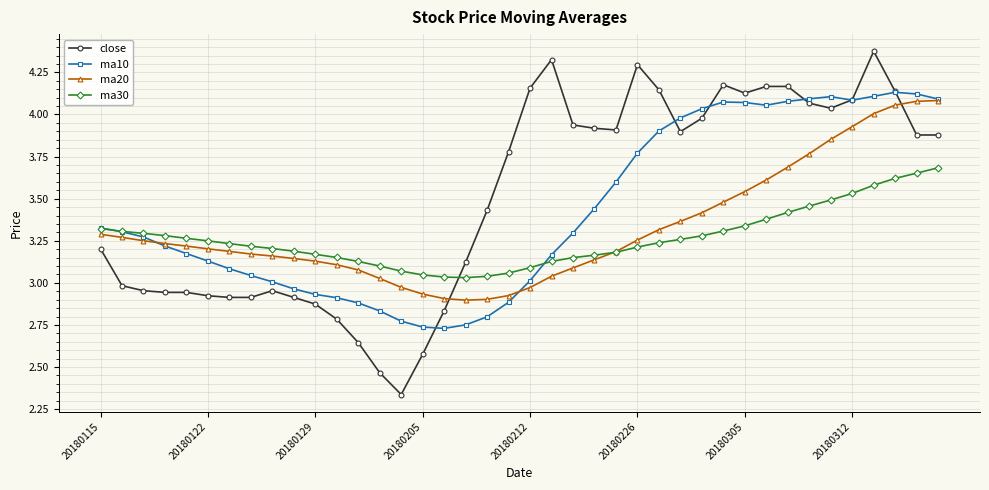

At how many categories does at least one series exceed 2?

40